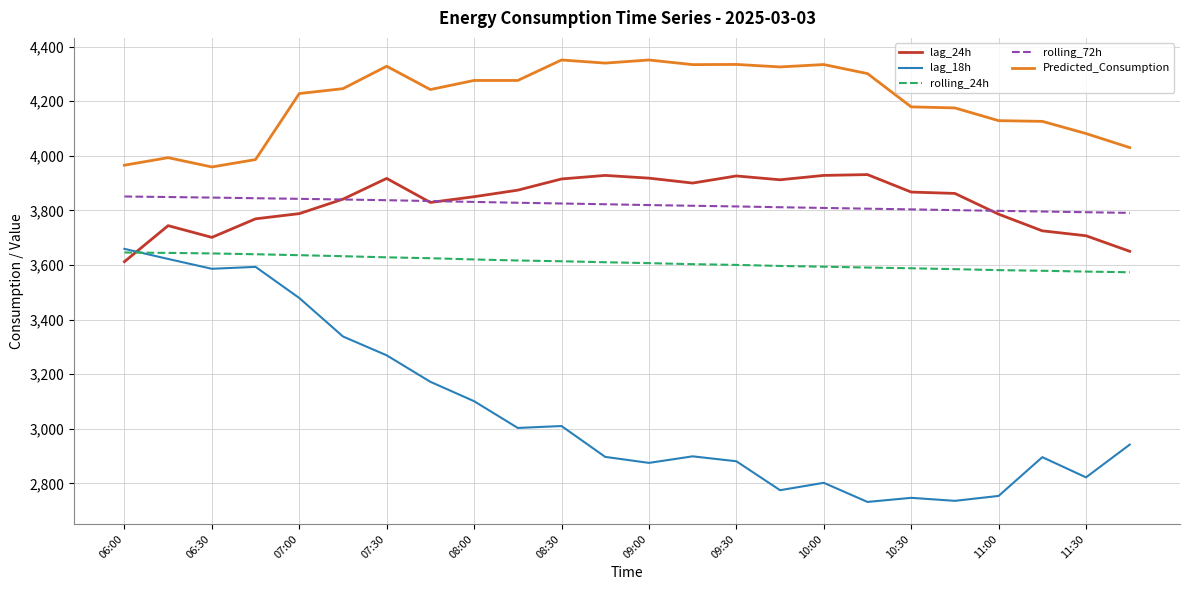

True or false: rolling_24h and rolling_72h intersect in this chart.

False